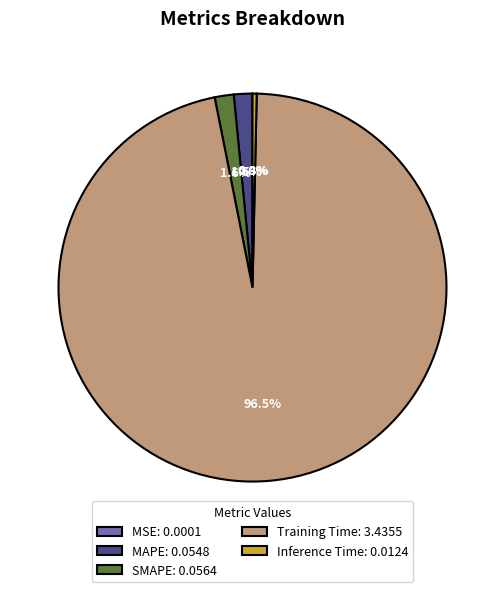

Is there a majority slice in this chart?

Yes